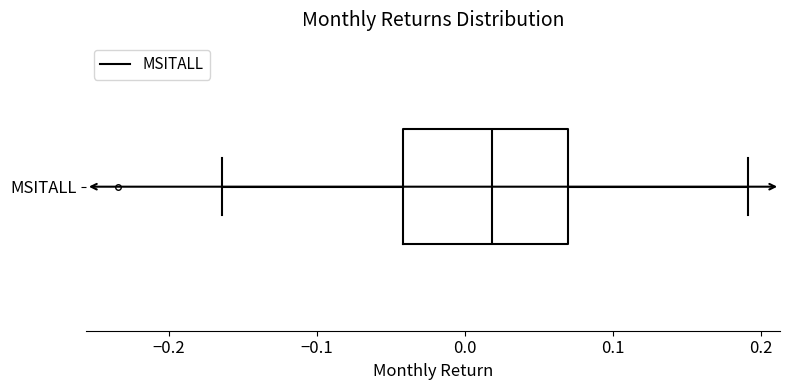

Transcribe this box plot: give where the median line is, the range the box spans, and where the two whiskers end, as read against the x-axis. The values are not printed on the chart, so give them approximately, as read against the axis.

median 0.02, box -0.04 to 0.07, whiskers -0.16 to 0.19